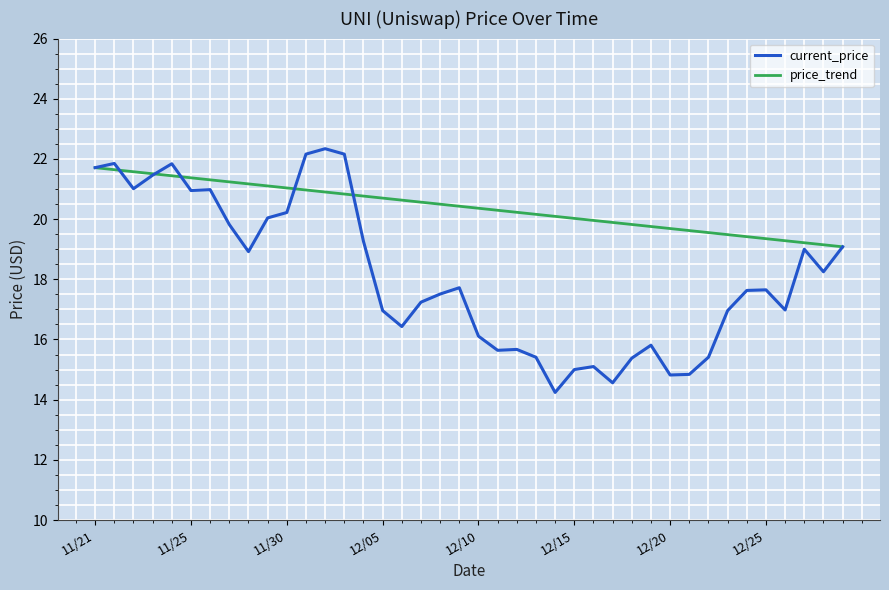

Which series has the largest total across all categories?

price_trend